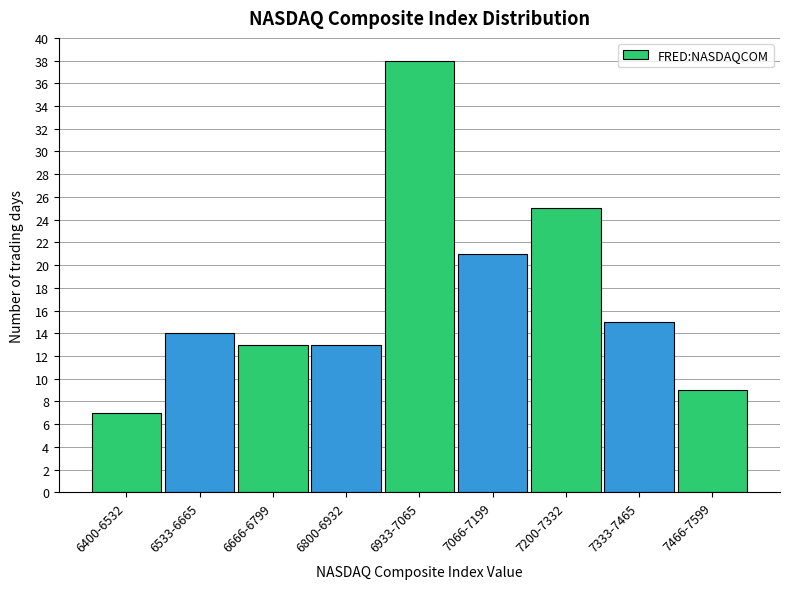

Reading left to right, what are all the values shown in this chart?

6400-6532=7	6533-6665=14	6666-6799=13	6800-6932=13	6933-7065=38	7066-7199=21	7200-7332=25	7333-7465=15	7466-7599=9